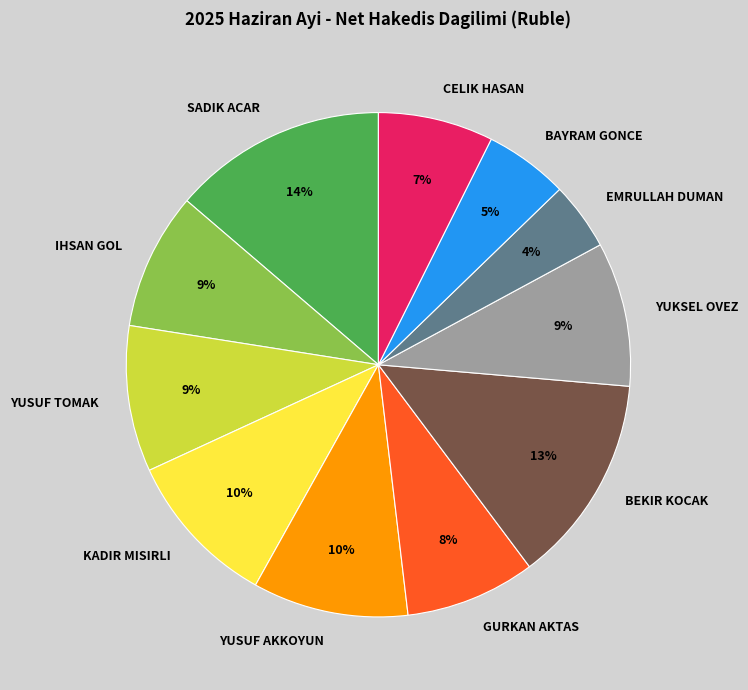

To the nearest percent, what is the difference between the GURKAN AKTAS and YUKSEL OVEZ slice percentages?

1%